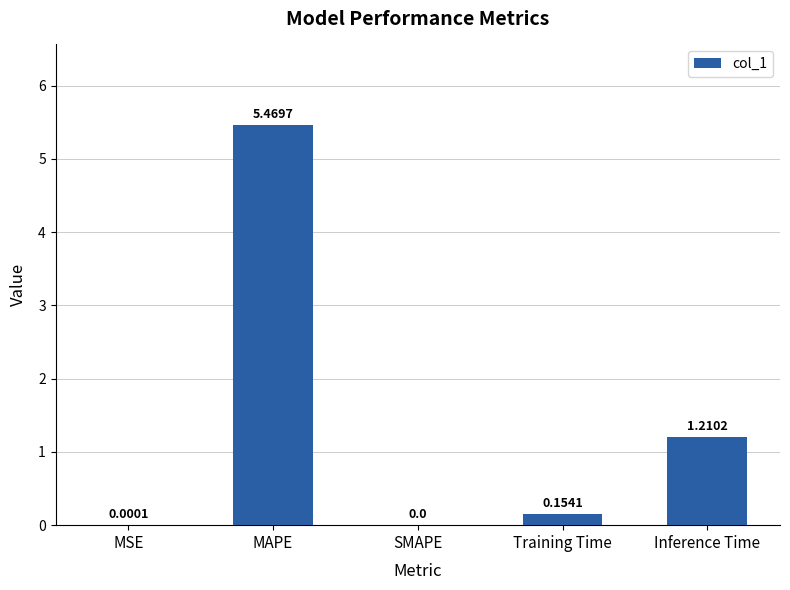

What is the sum of all values?

6.8